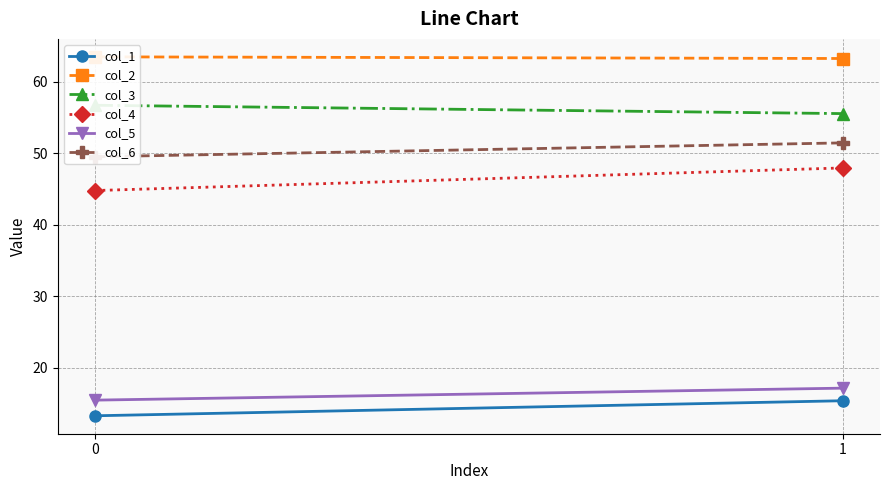

What is the lowest value of the col_2 series?

63.2